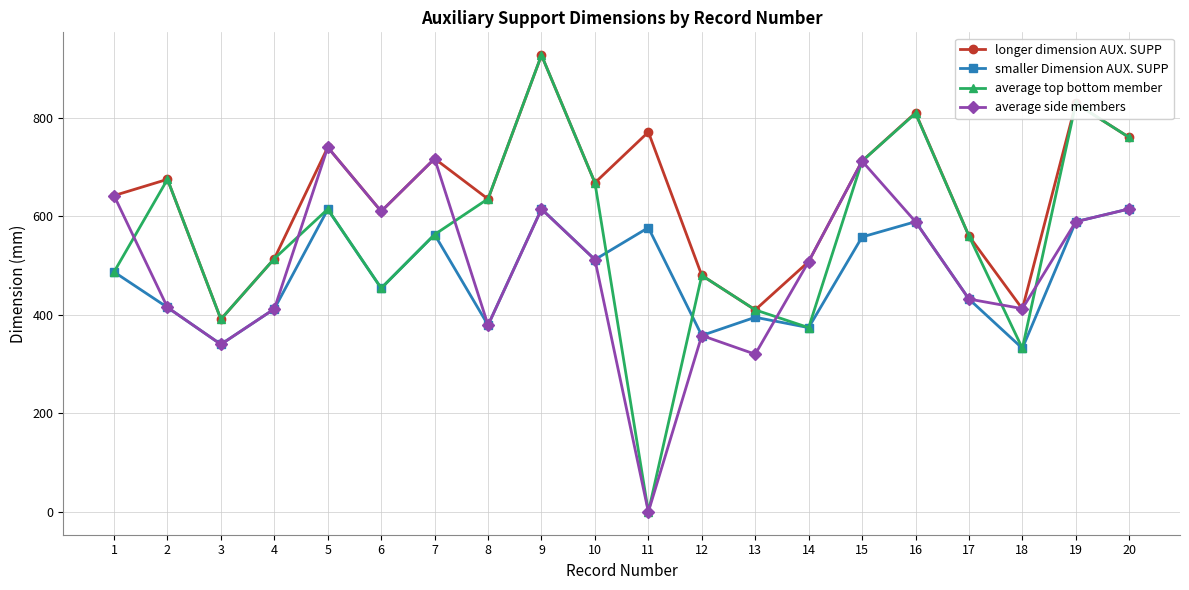

What is the value of the longer dimension AUX. SUPP point at the 18th from the left?

412.0